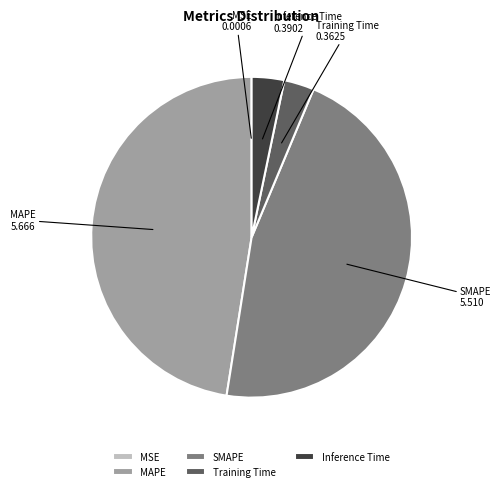

Between Inference Time and SMAPE, which is larger?

SMAPE